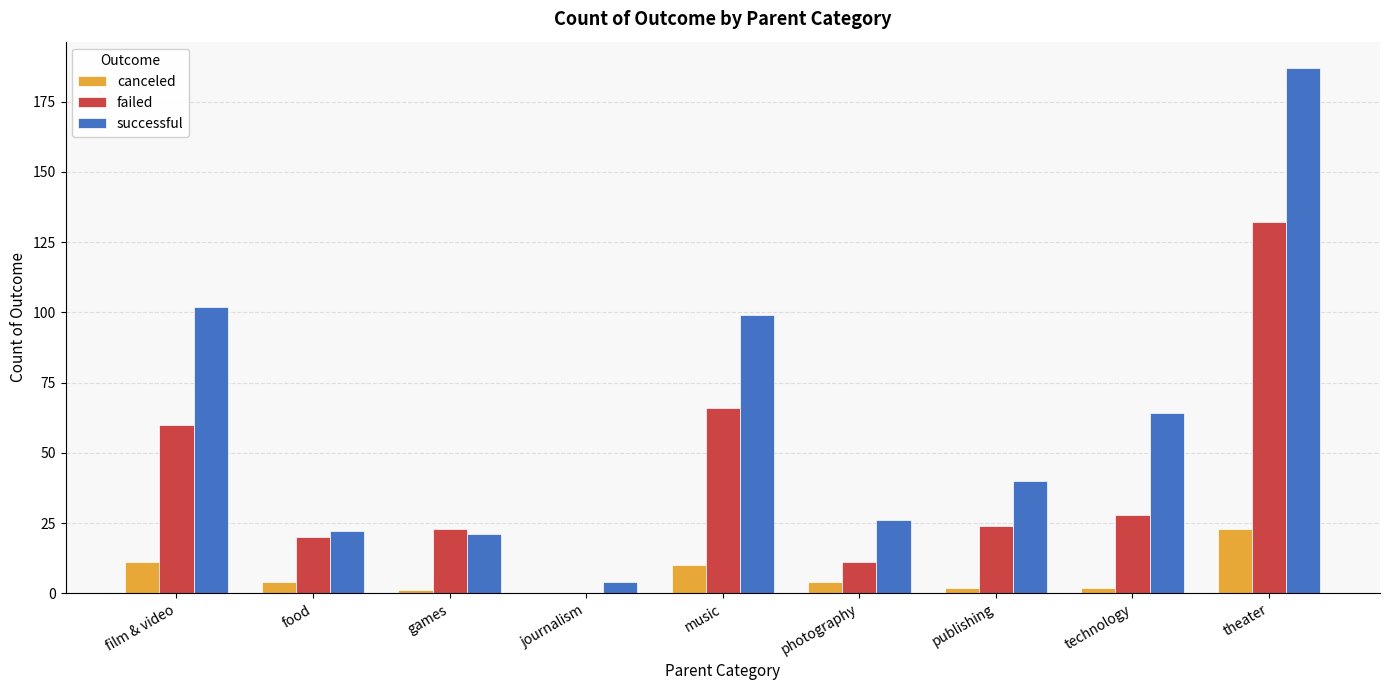

Which series has the largest total across all categories?

successful